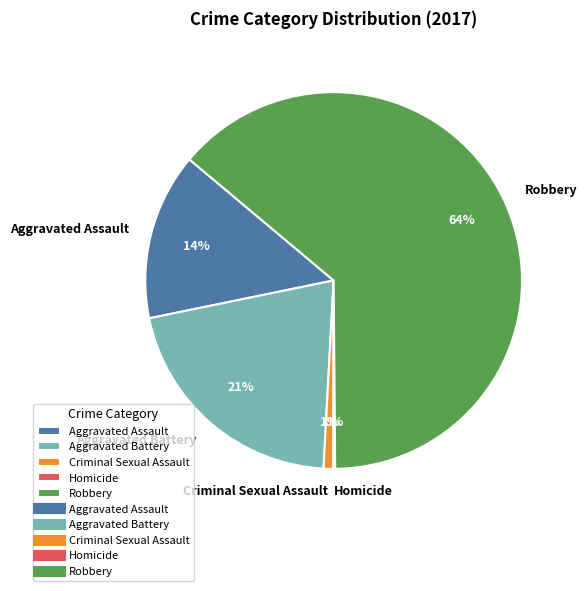

To the nearest percent, what percentage of the pie is Aggravated Assault?

14%